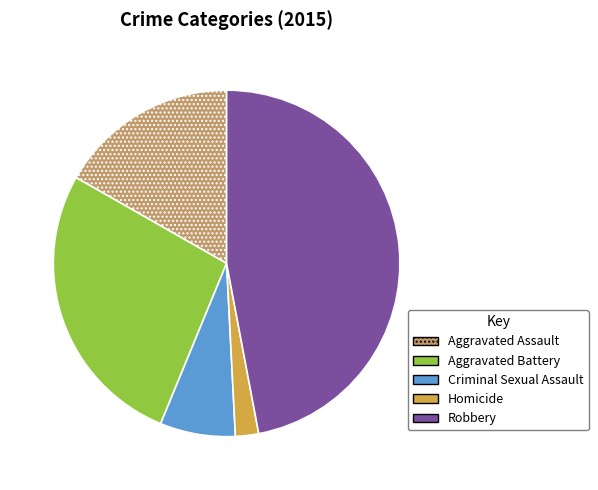

Is the sum of Aggravated Assault and Criminal Sexual Assault greater than half?

No